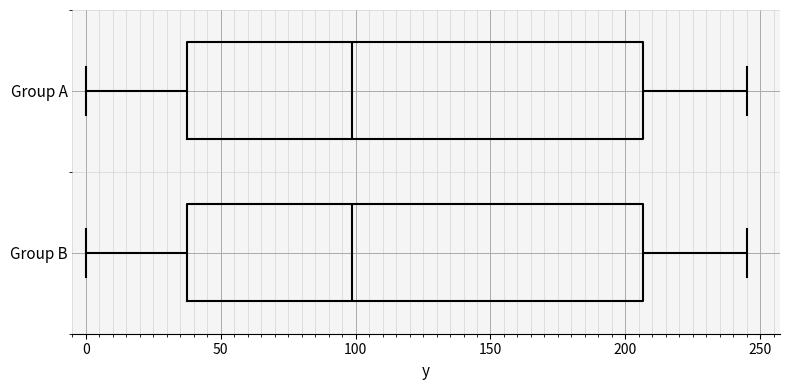

Reading bottom to top, transcribe this box plot: for each box, give where its median line is, the range the box spans, and where its two whiskers end, as read against the x-axis. The values are not printed on the chart, so give them approximately, as read against the axis.

Group B: median 100, box 35 to 205, whiskers 0 to 245
Group A: median 100, box 35 to 205, whiskers 0 to 245